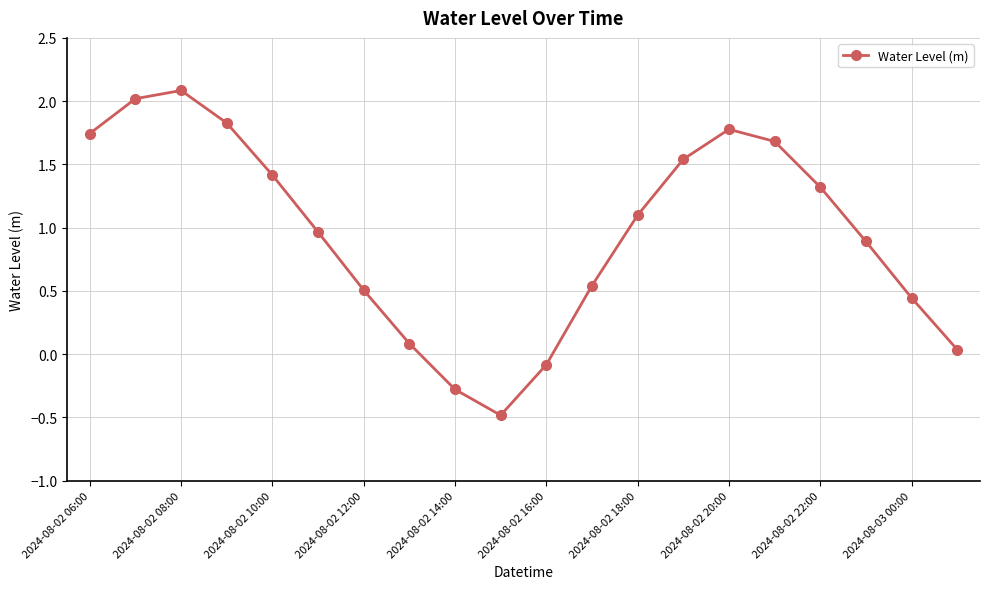

How many lines are shown in the chart?

1